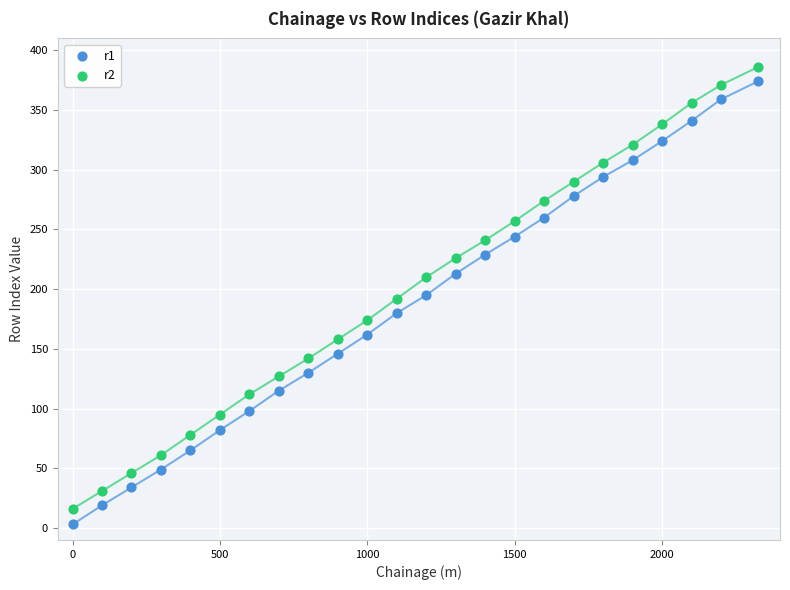

What are all the series names shown in the legend?

r1, r2